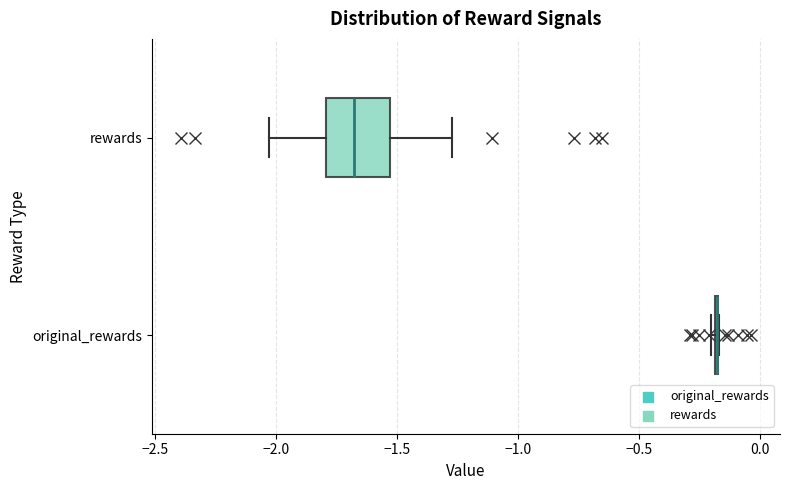

Which box is the widest, from its left edge to its right edge?

rewards